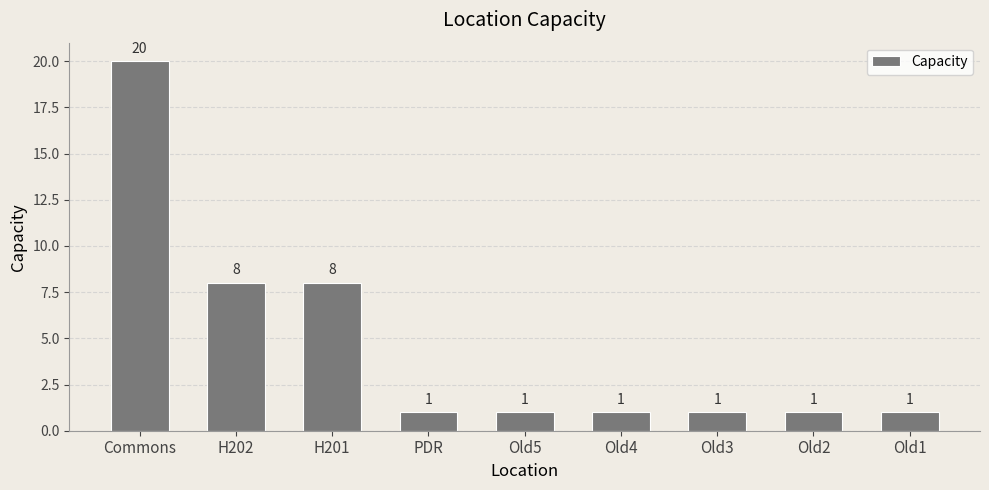

What value does the data have at Old5?

1